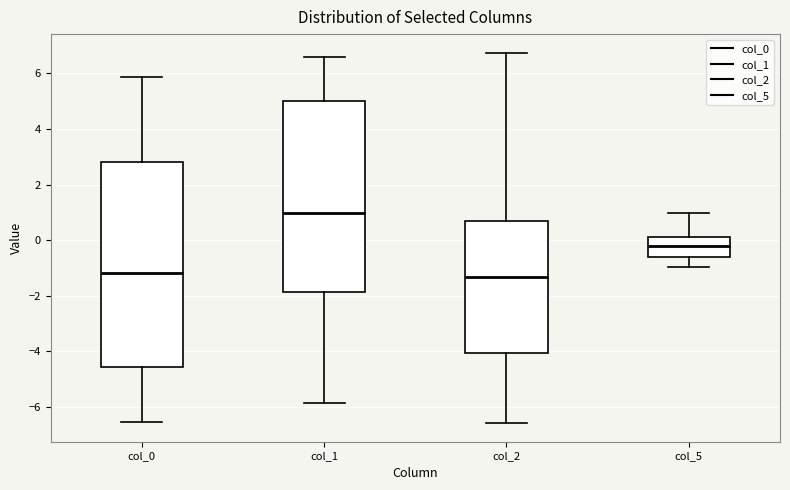

Which box has the highest median line?

col_1